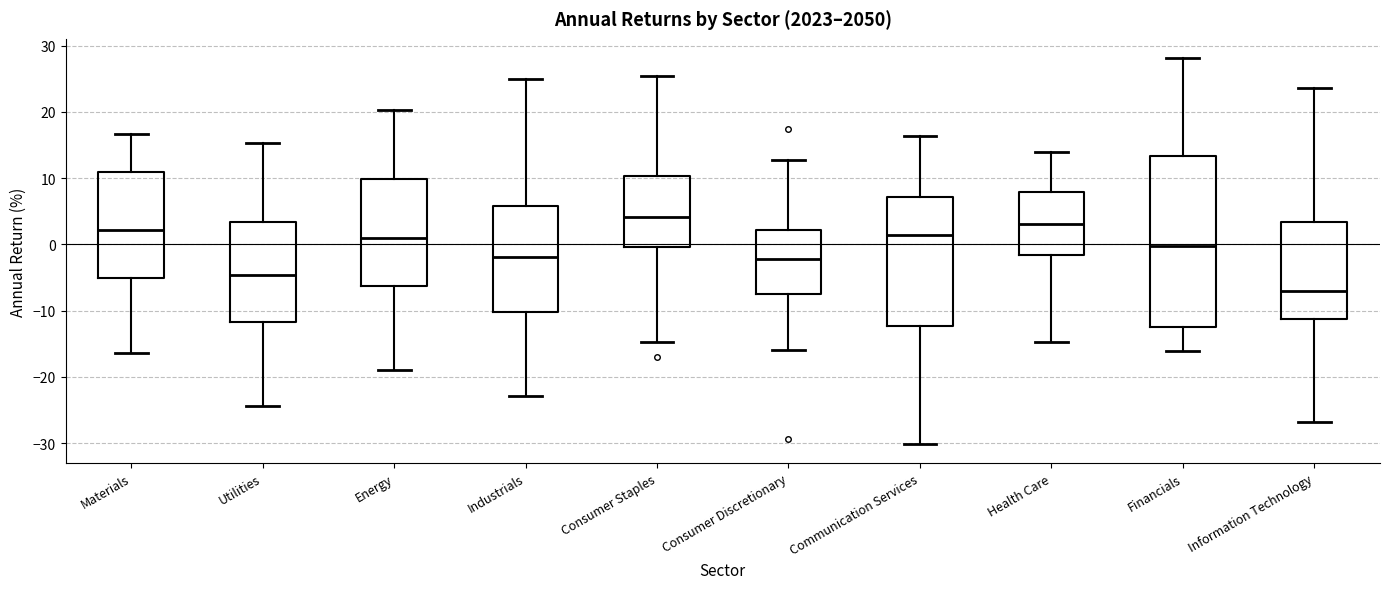

Reading left to right, transcribe this box plot: for each box, give where its median line is, the range the box spans, and where its two whiskers end, as read against the y-axis. The values are not printed on the chart, so give them approximately, as read against the axis.

Materials: median 2, box -5 to 11, whiskers -16 to 17
Utilities: median -5, box -12 to 3, whiskers -24 to 15
Energy: median 1, box -6 to 10, whiskers -19 to 20
Industrials: median -2, box -10 to 6, whiskers -23 to 25
Consumer Staples: median 4, box 0 to 10, whiskers -15 to 25
Consumer Discretionary: median -2, box -8 to 2, whiskers -16 to 13
Communication Services: median 1, box -12 to 7, whiskers -30 to 16
Health Care: median 3, box -2 to 8, whiskers -15 to 14
Financials: median 0, box -12 to 13, whiskers -16 to 28
Information Technology: median -7, box -11 to 3, whiskers -27 to 24